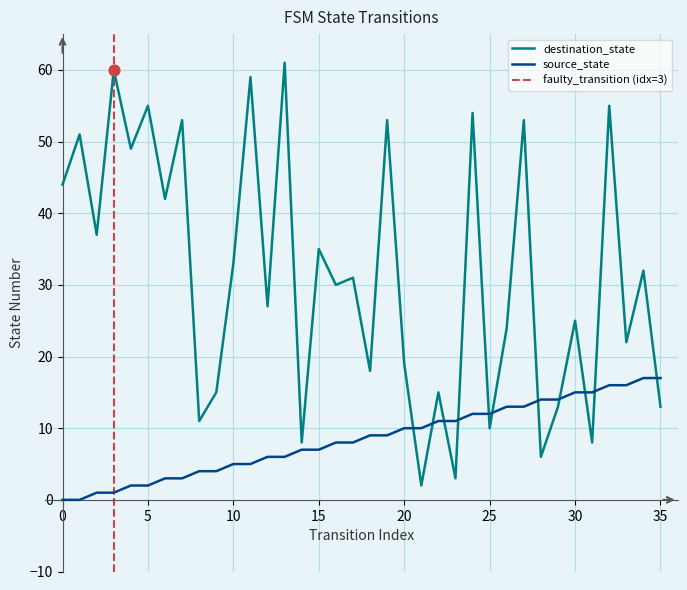

Which series has the widest spread of Y values?

destination_state